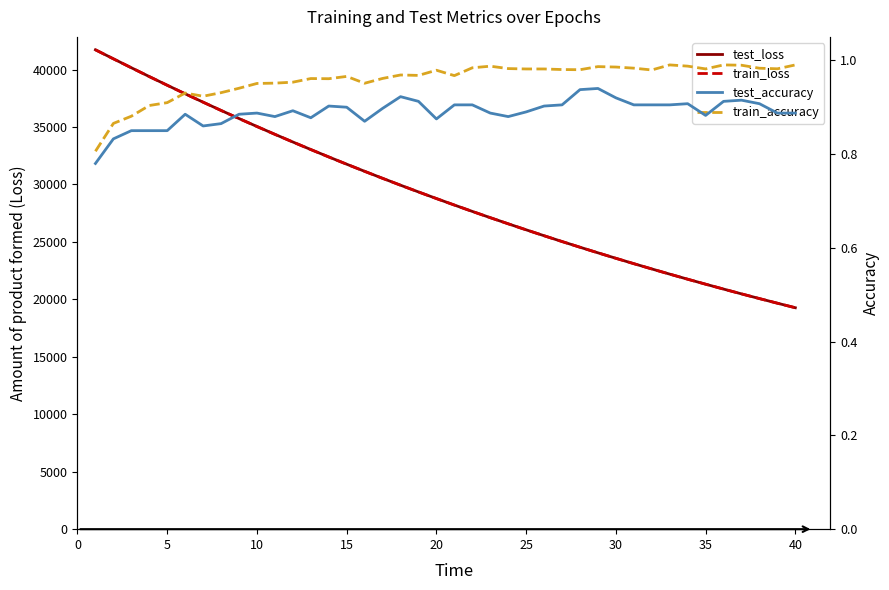

True or false: test_accuracy and test_loss cross at least once.

False